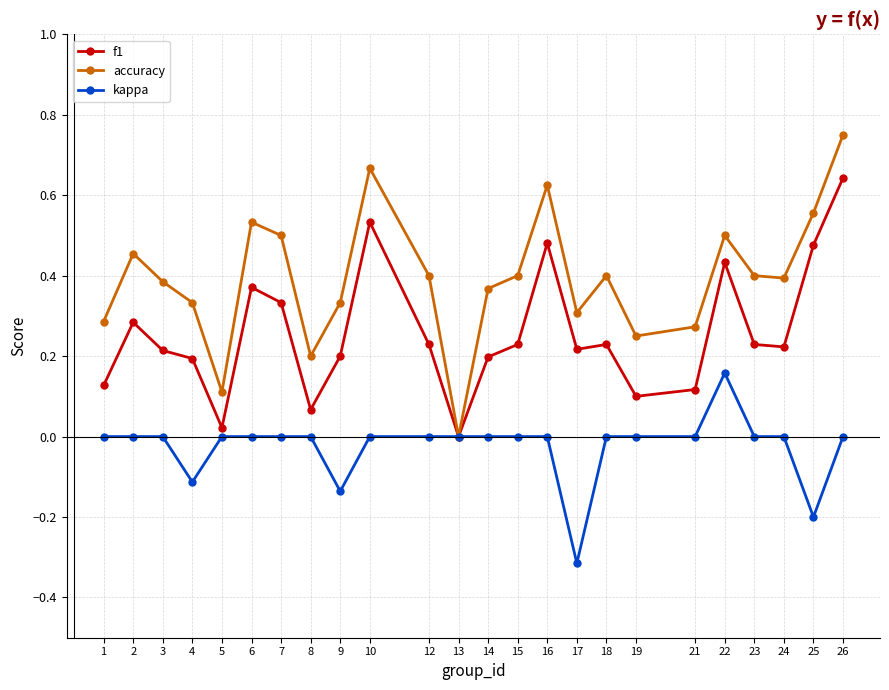

True or false: kappa has a value of 0.3 at 5.

False